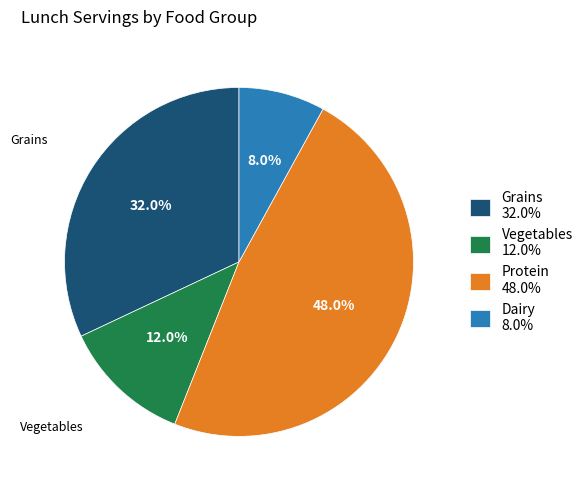

Does any single category account for the majority?

No